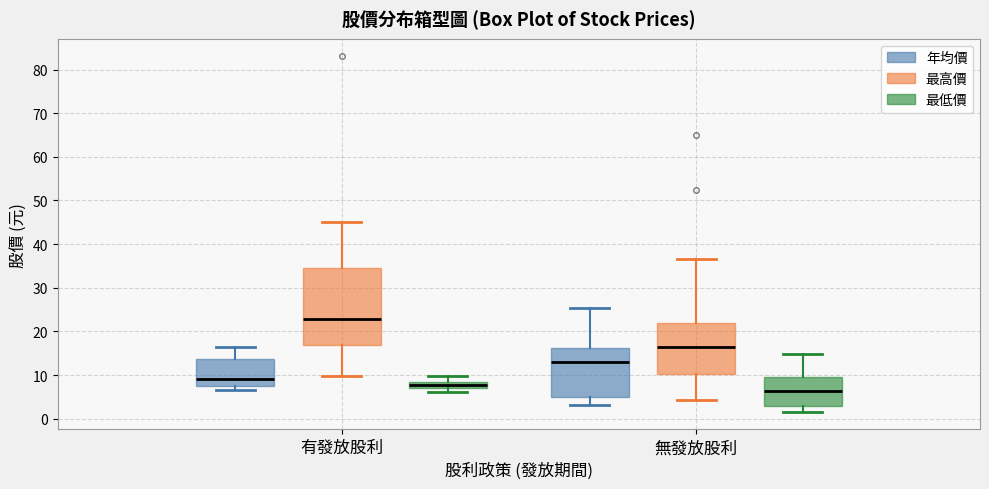

Where is the lower edge of the box for 無發放股利 (最低價) on the y-axis? The values are not printed on the chart, so give them approximately, as read against the axis.

3